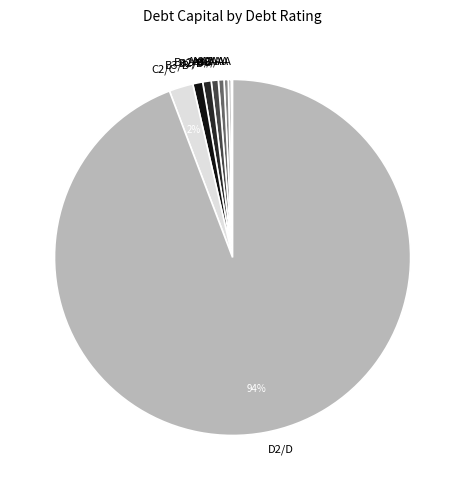

True or false: D2/D accounts for 99% of the total.

False